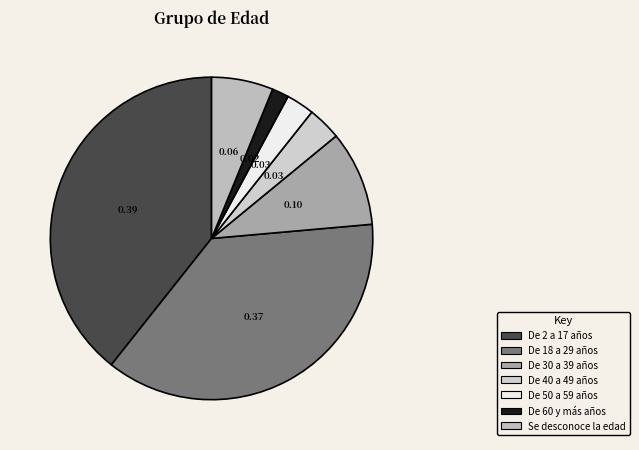

How many slices are in this pie chart?

7